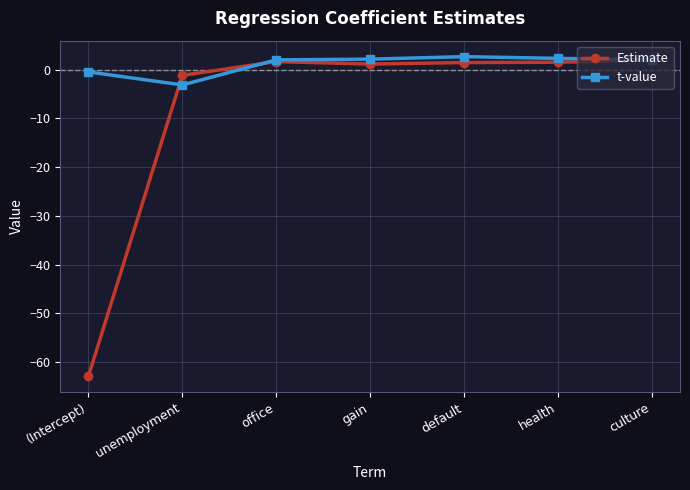

Does the chart display data point markers on the line(s)?

Yes